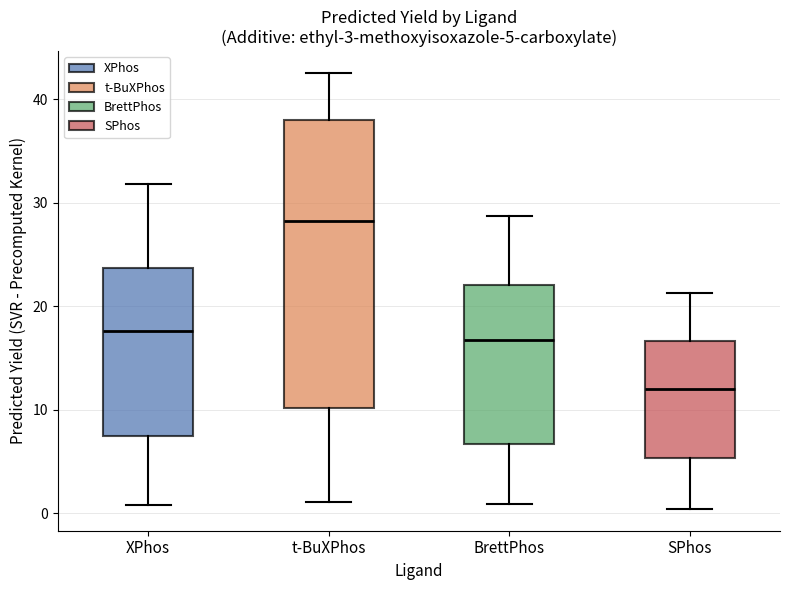

Which box's median line is the lowest?

SPhos